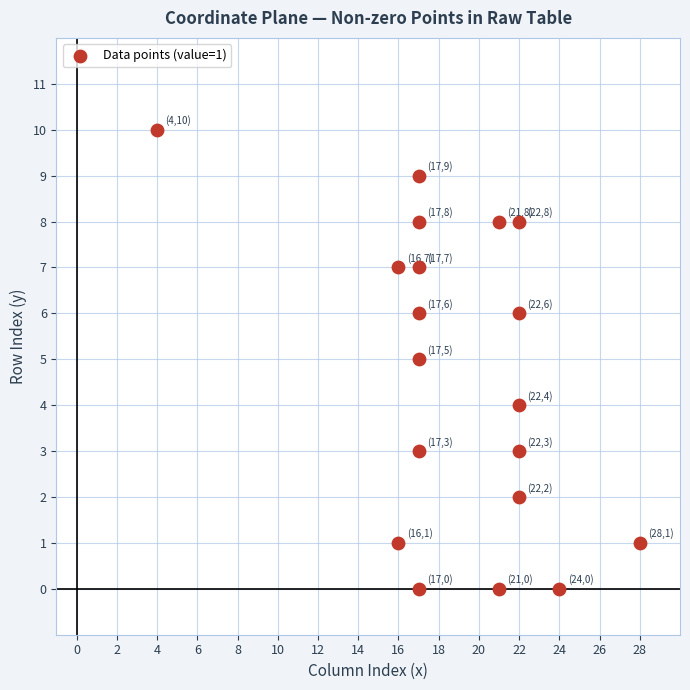

What is the range of Y values (max minus min)?

10